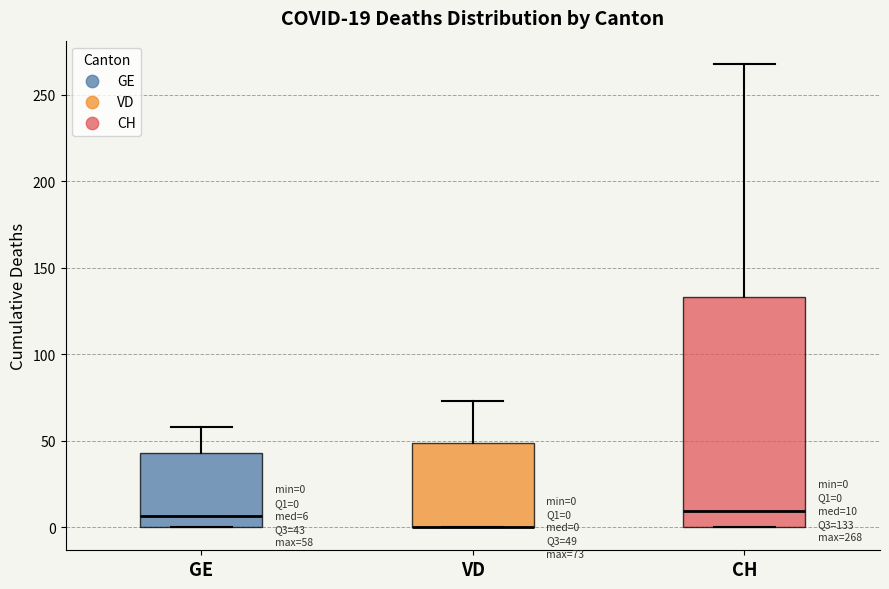

Comparing the boxes themselves (not the whiskers), which one is the tallest?

CH